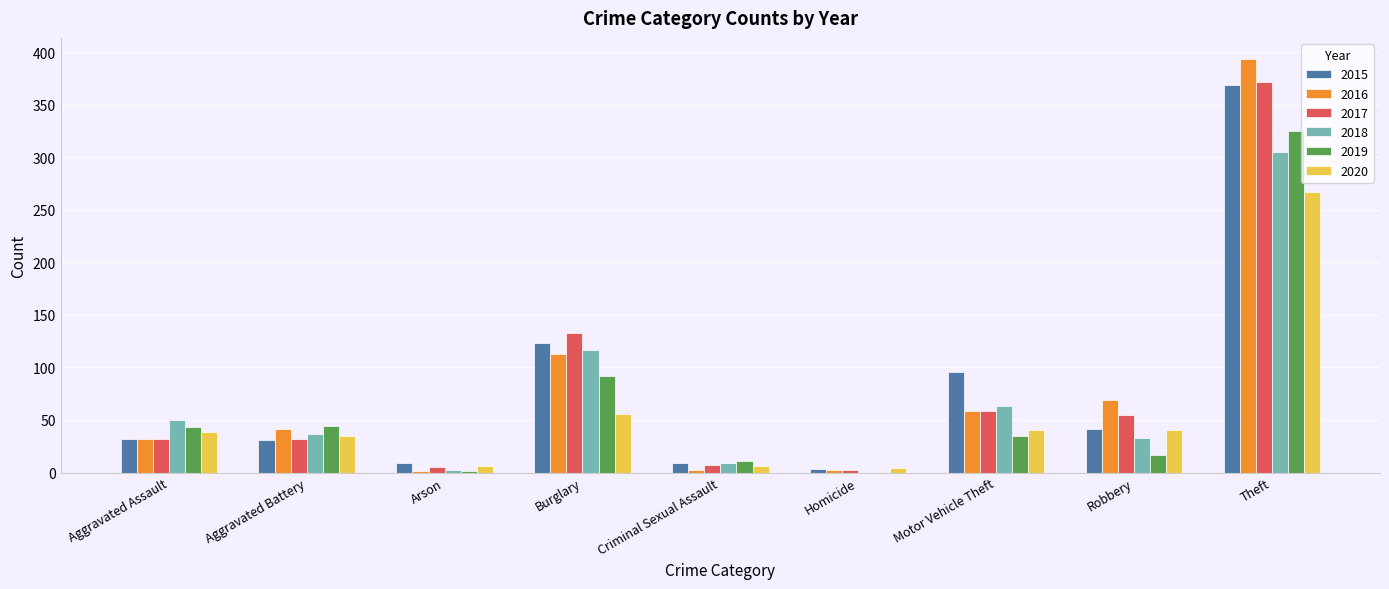

At which category is the sum across all series the highest?

Theft